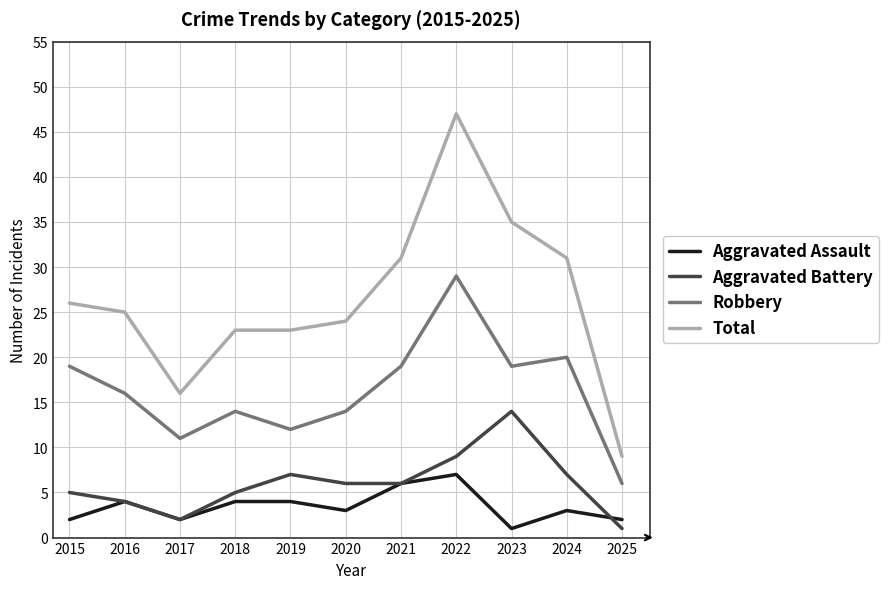

What is the spread (max minus min) of values at 2017?

14